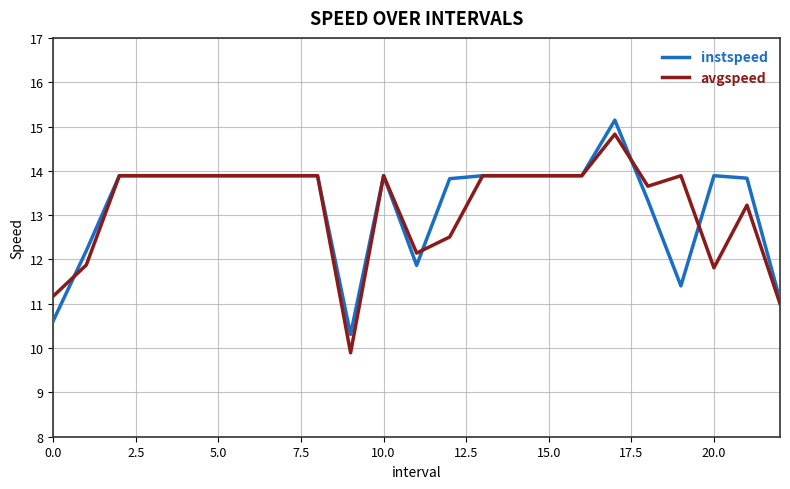

Which series has the largest range (max minus min)?

avgspeed